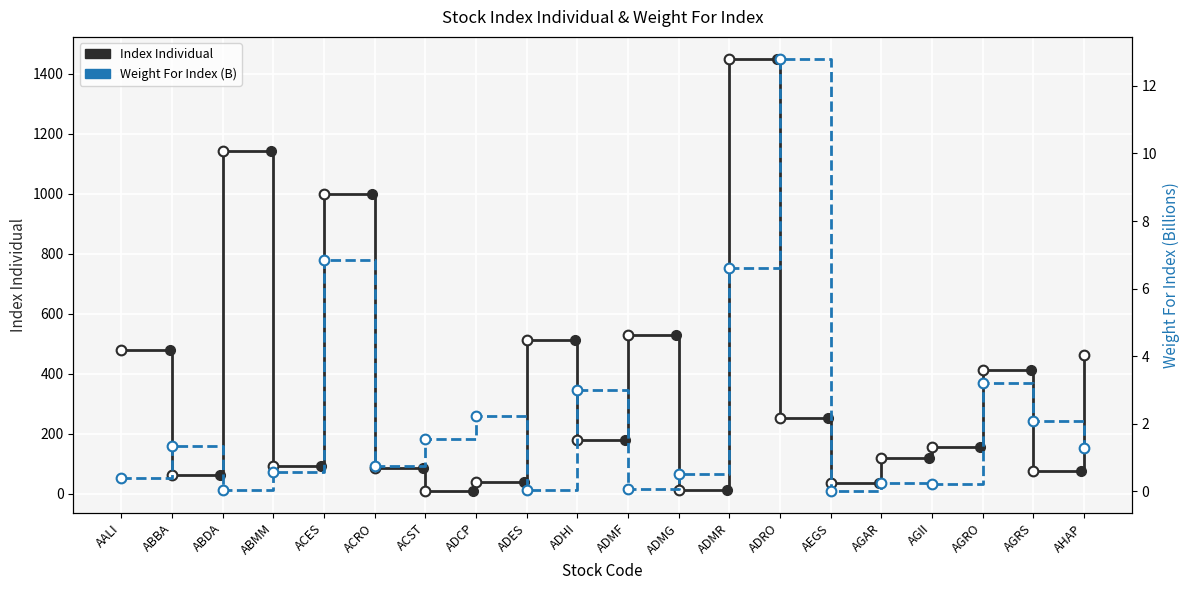

True or false: Weight For Index (B) and Index Individual cross at least once.

False